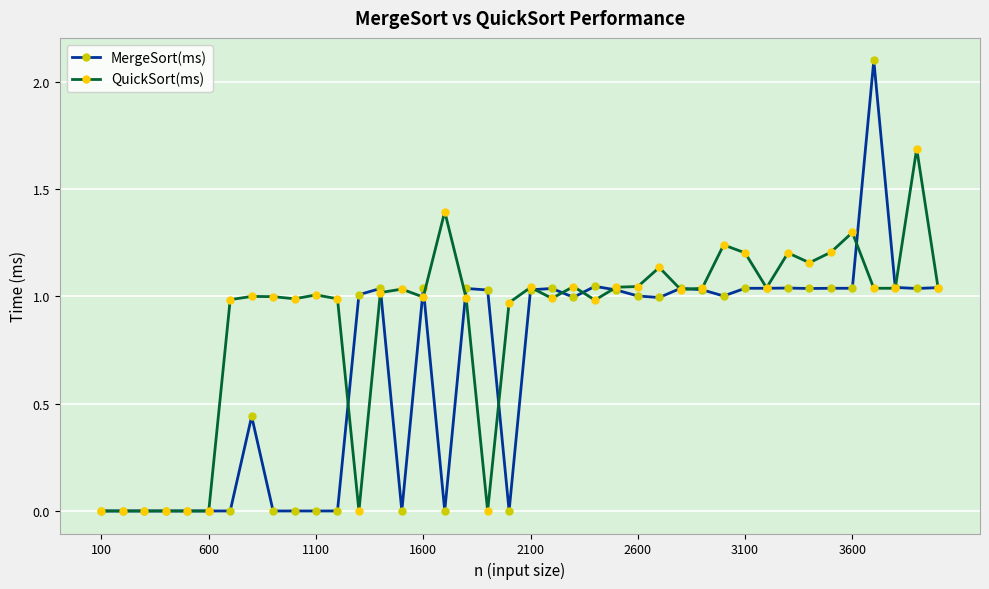

List the series in order of their overall mean, highest first.

QuickSort(ms), MergeSort(ms)